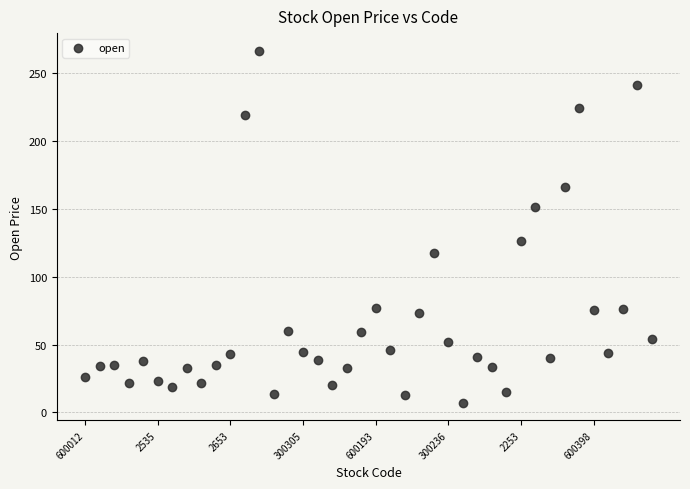

What is the range of Y values (max minus min)?

259.6